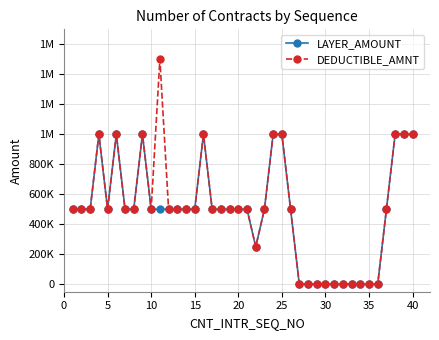

Does the chart have visible grid lines?

Yes